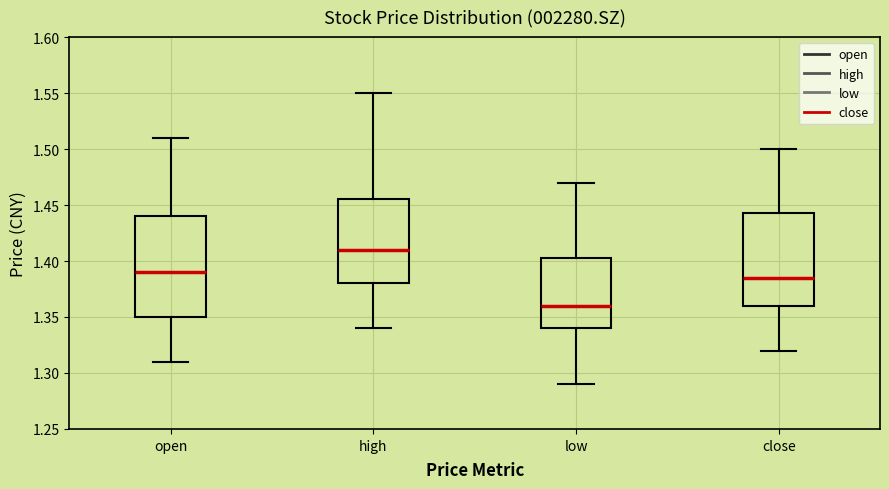

Which box's median line is the highest?

high